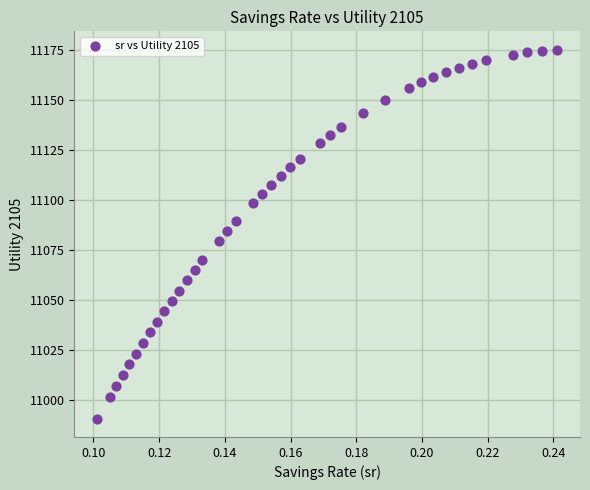

What is the range of Y values (max minus min)?

184.5